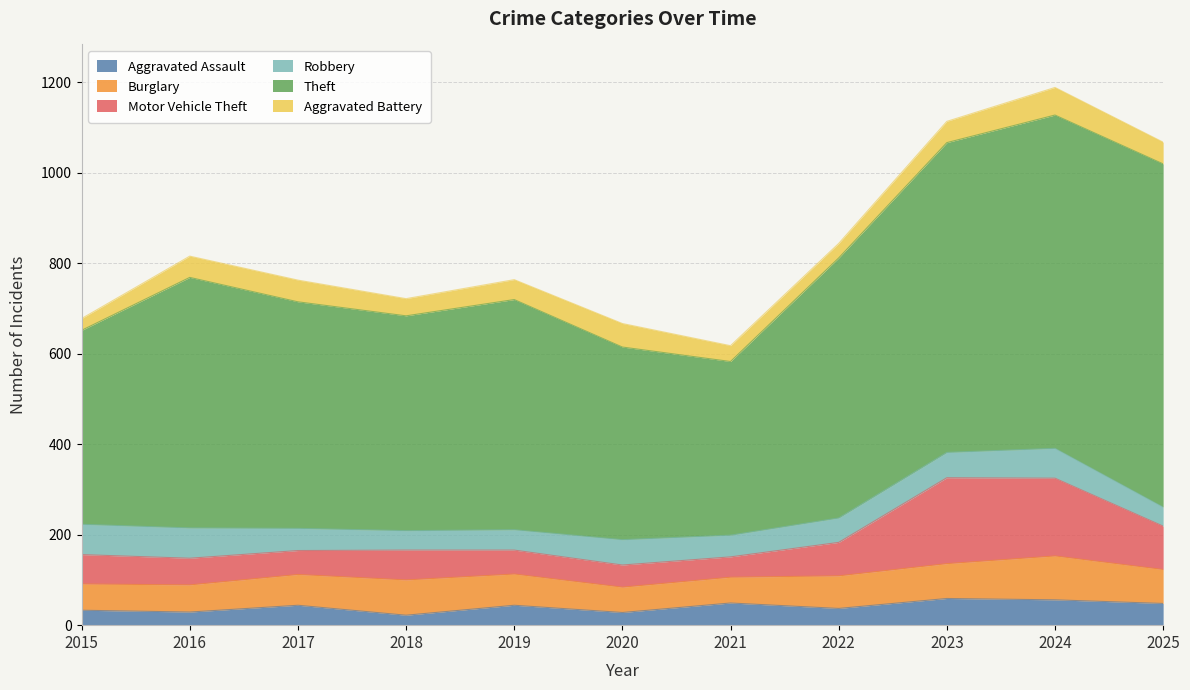

Reading left to right, list all the values displayed in this chart.

Aggravated Assault: 33	29	44	22	44	28	49	37	59	56	48
Burglary: 58	60	68	78	69	56	57	72	77	97	75
Motor Vehicle Theft: 65	59	53	66	53	49	45	74	190	172	96
Robbery: 67	67	49	43	45	56	48	54	56	66	42
Theft: 429	554	501	475	509	426	384	575	685	737	759
Aggravated Battery: 26	47	48	38	44	52	35	32	47	61	48